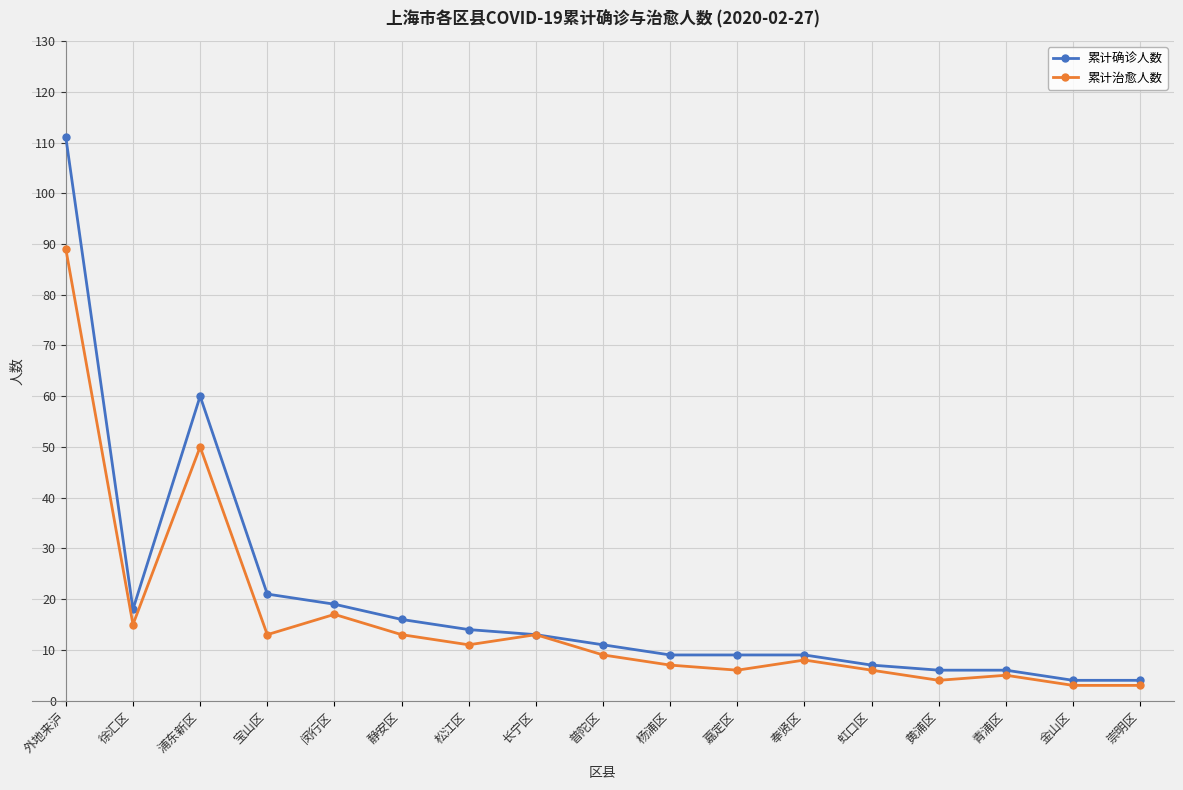

At which label is 累计确诊人数 closest to 57?

浦东新区